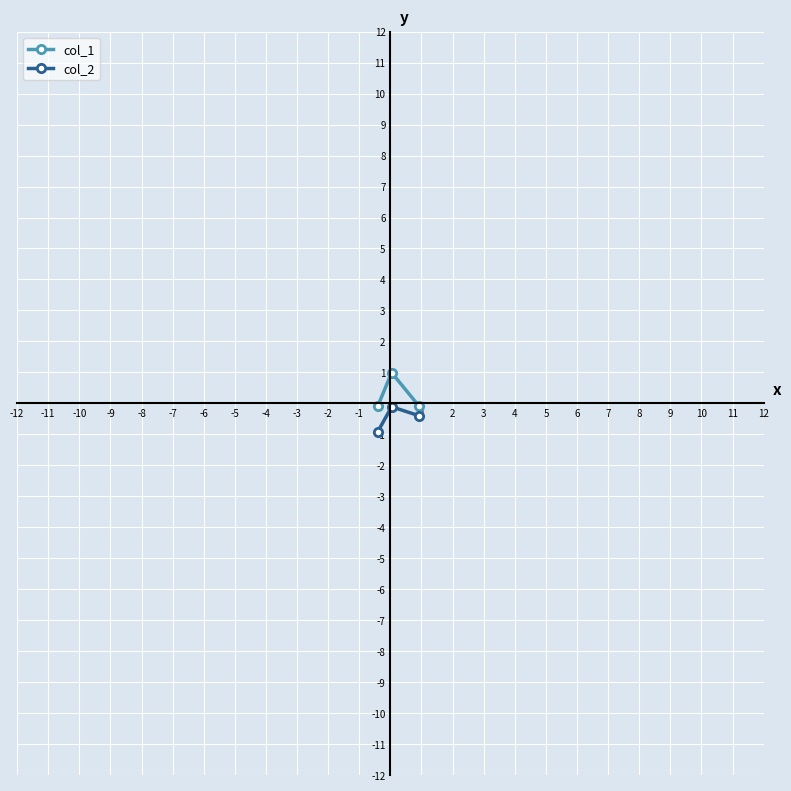

What is the value of the col_2 point at the 2nd from the left?

-0.1